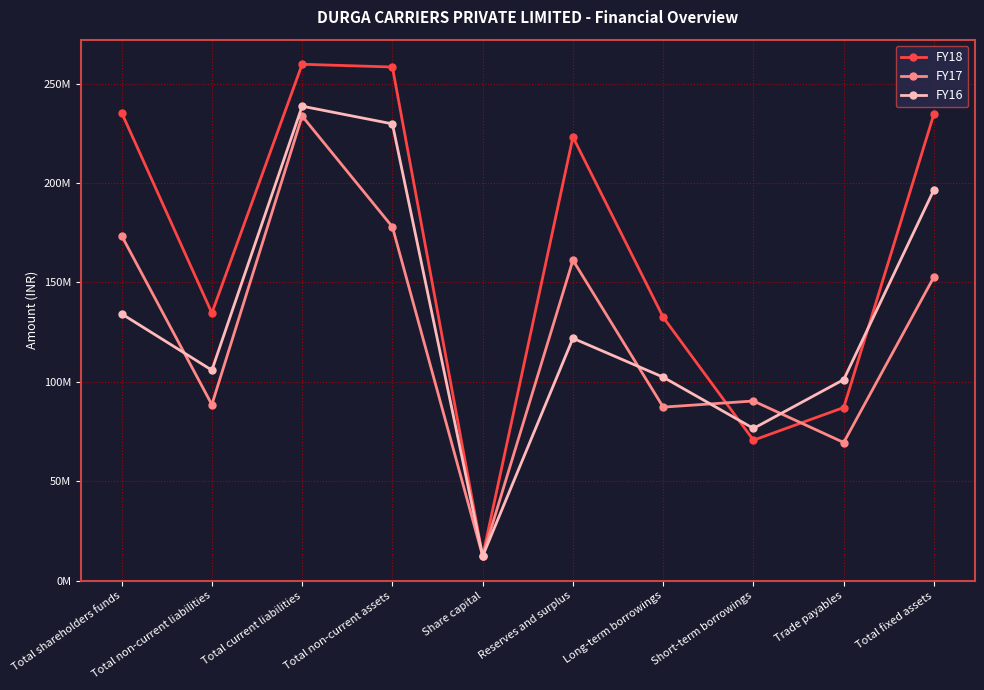

What is the label of the 3rd point from the right?

Short-term borrowings